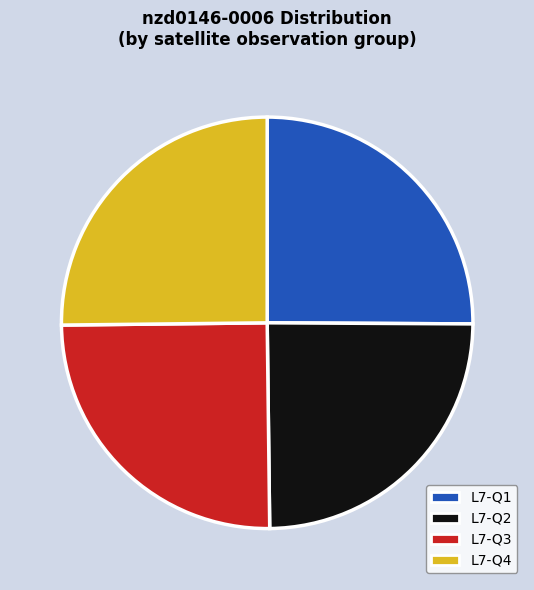

What is the ratio of the value at L7-Q4 to the value at L7-Q1?

1.0